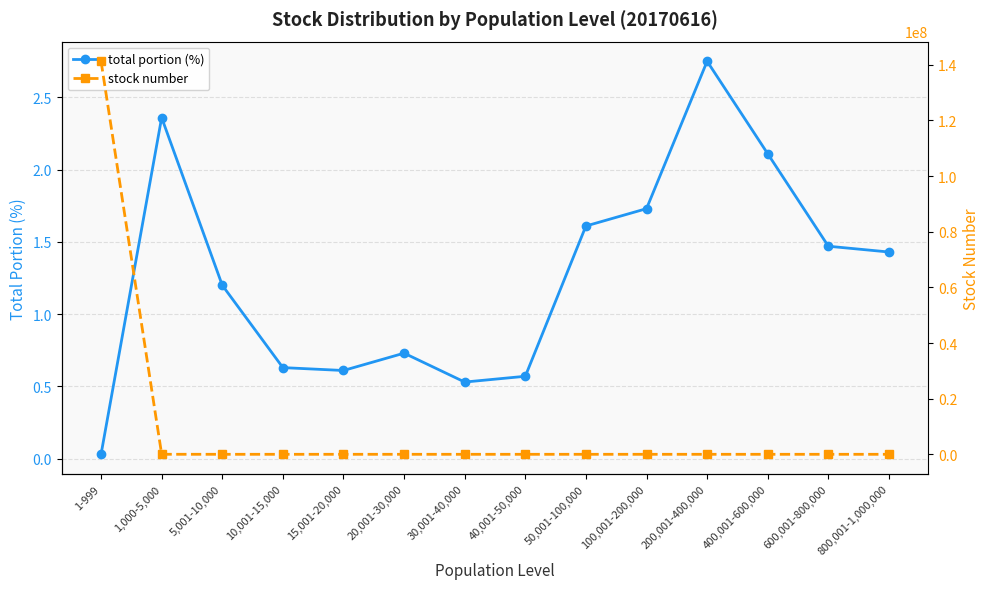

True or false: stock number and total portion (%) intersect in this chart.

False